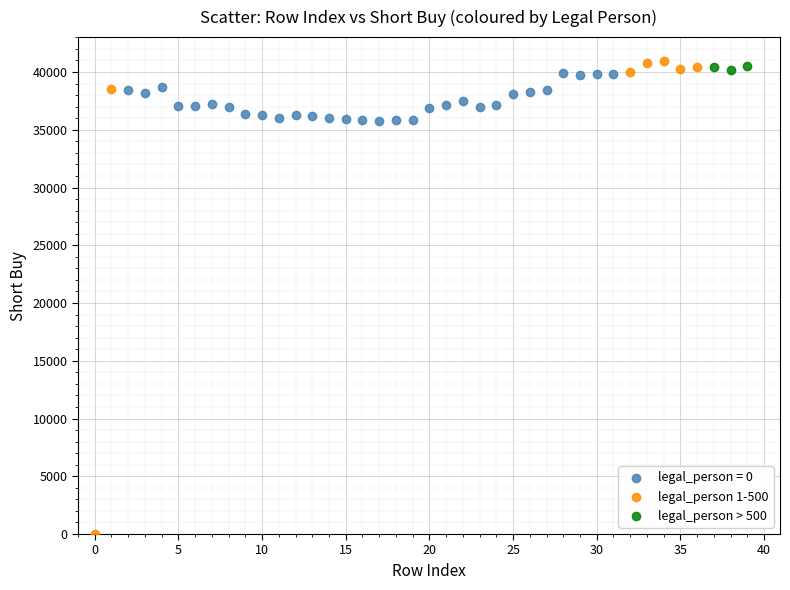

Which series has the largest Y range (max minus min)?

legal_person 1-500